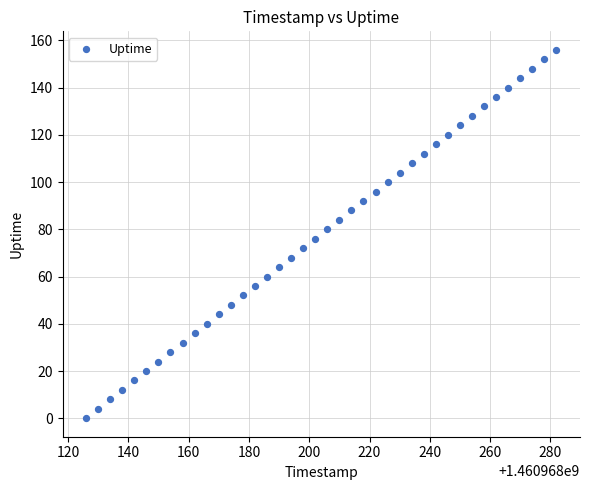

What is the range of Y values (max minus min)?

156